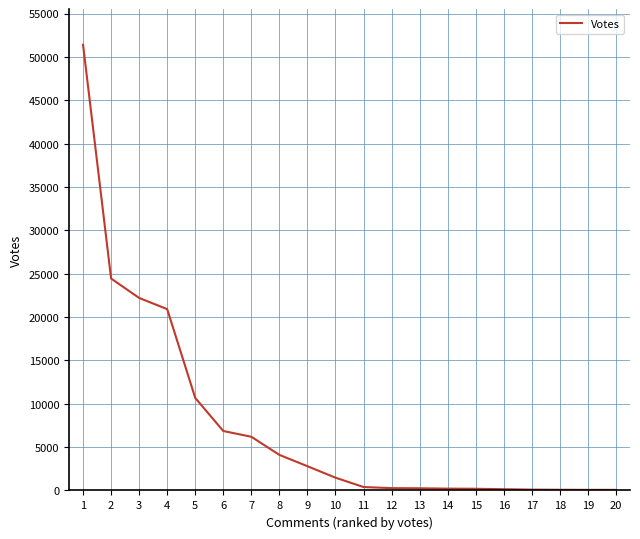

What is the change in value from 2 to 5?

-13770